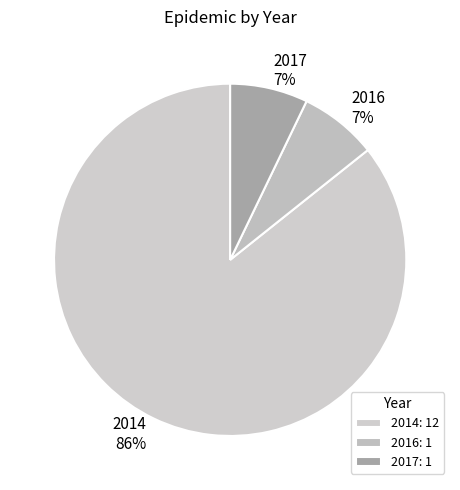

What is the ratio of the value at 2016 to the value at 2017?

1.0